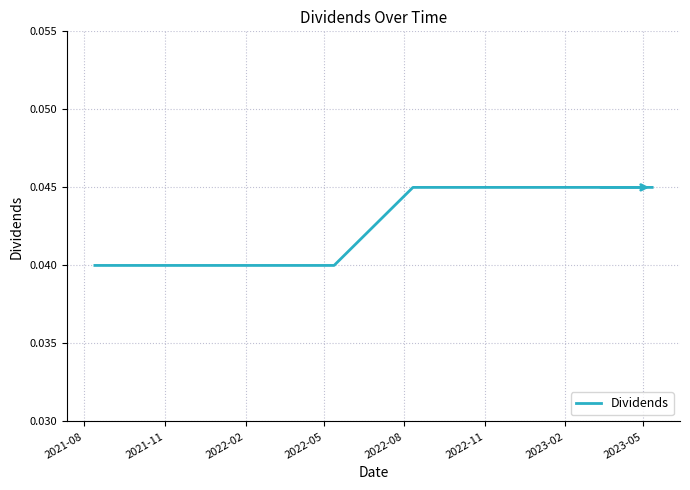

Count the values in the range 0 to 1.

8